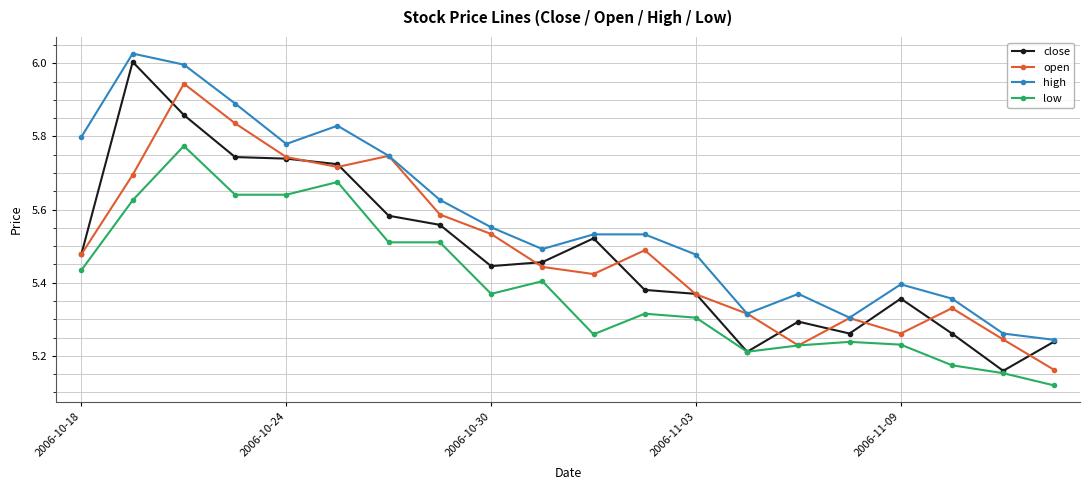

True or false: close has more than 2 interior local peaks.

True